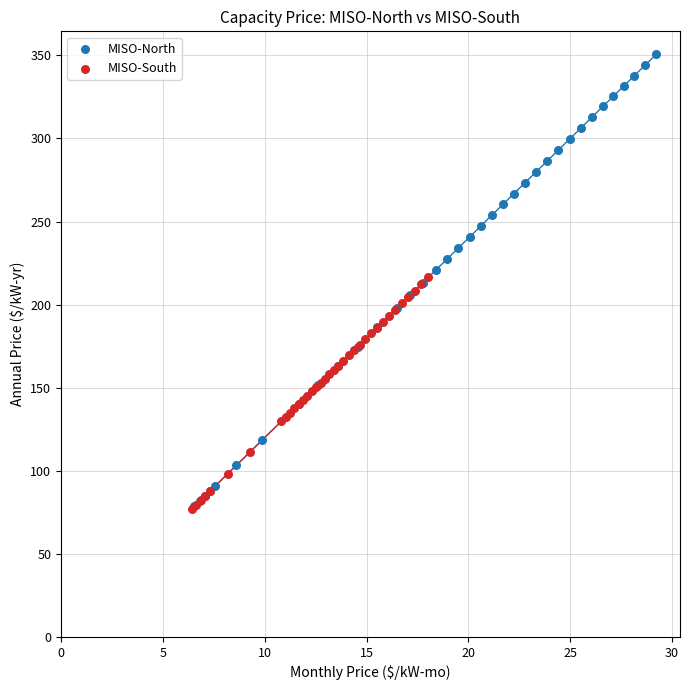

Which series contains the highest Y value?

MISO-North